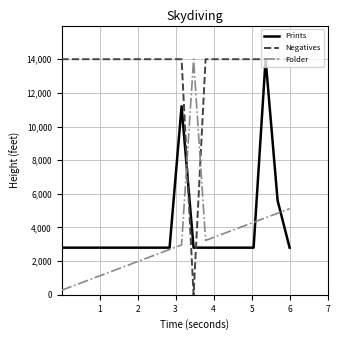

What is the greatest value displayed?

14000.0